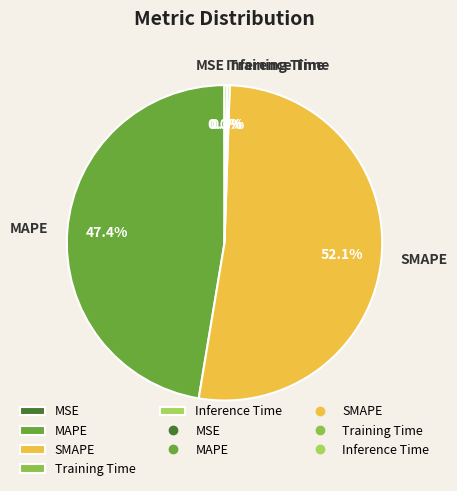

Combined, what portion of the pie is SMAPE and MAPE?

99.4%